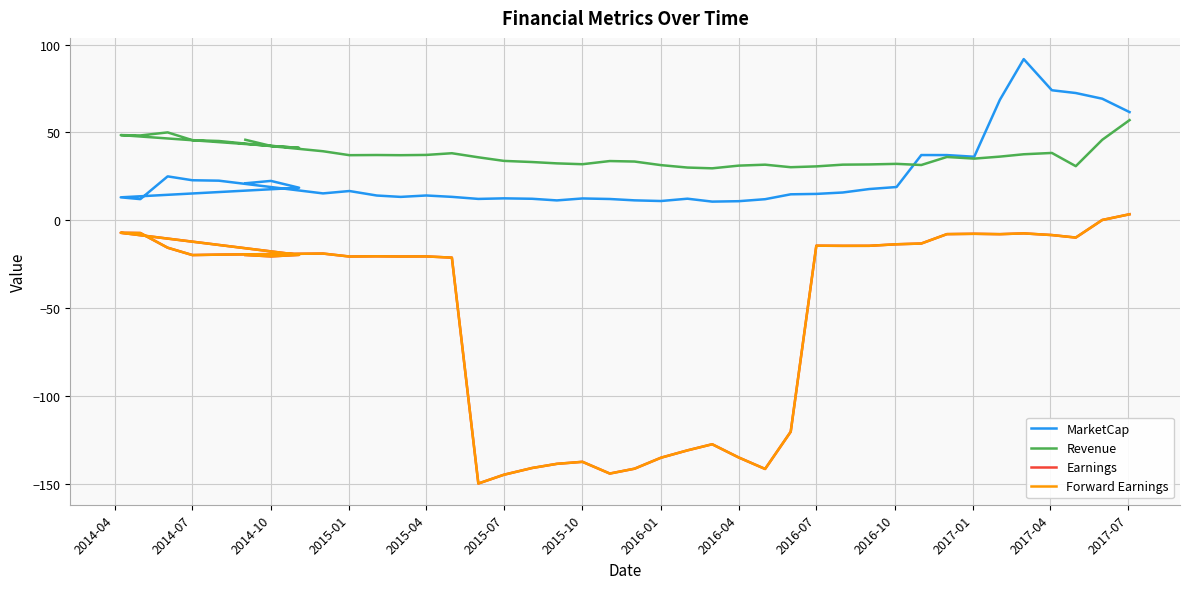

How many interior local peaks does the Revenue series have?

9